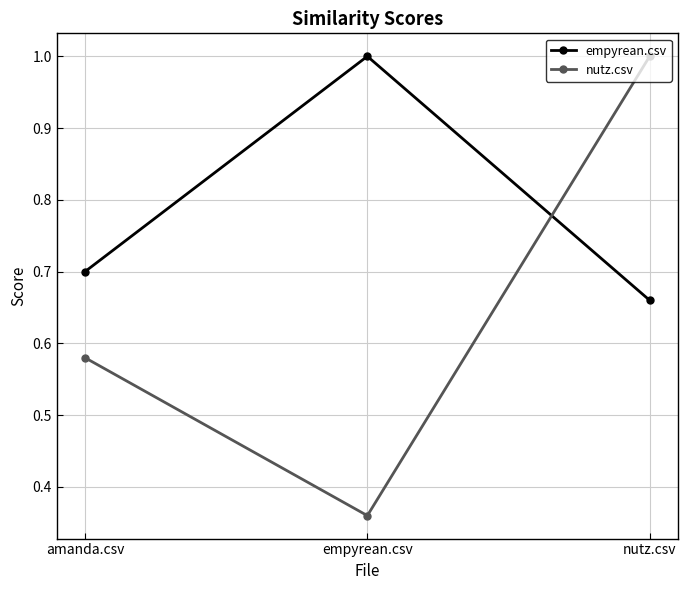

What is the sum of all empyrean.csv values?

2.4